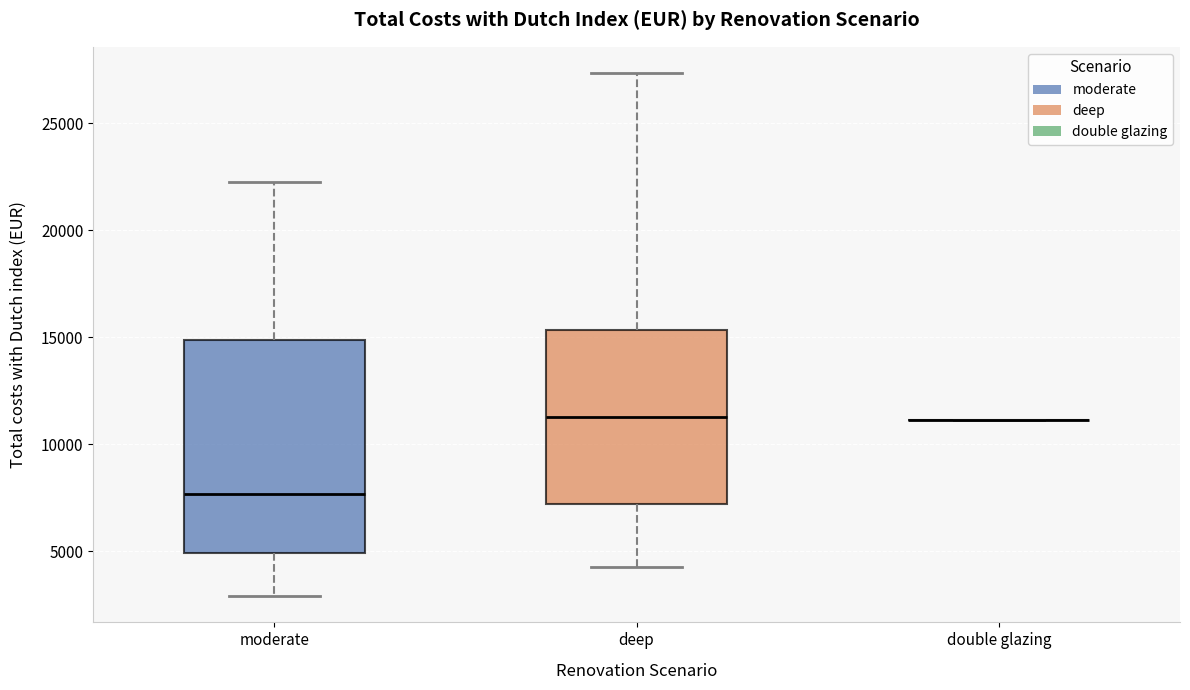

Where does the lower whisker of the box for deep end on the y-axis? The values are not printed on the chart, so give them approximately, as read against the axis.

4500